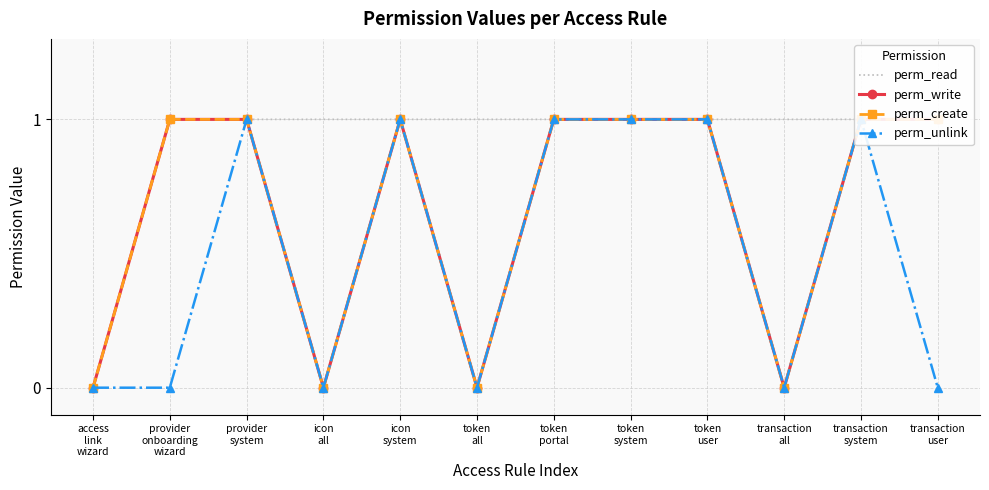

What is the label of the 11th point from the left?

transaction
system